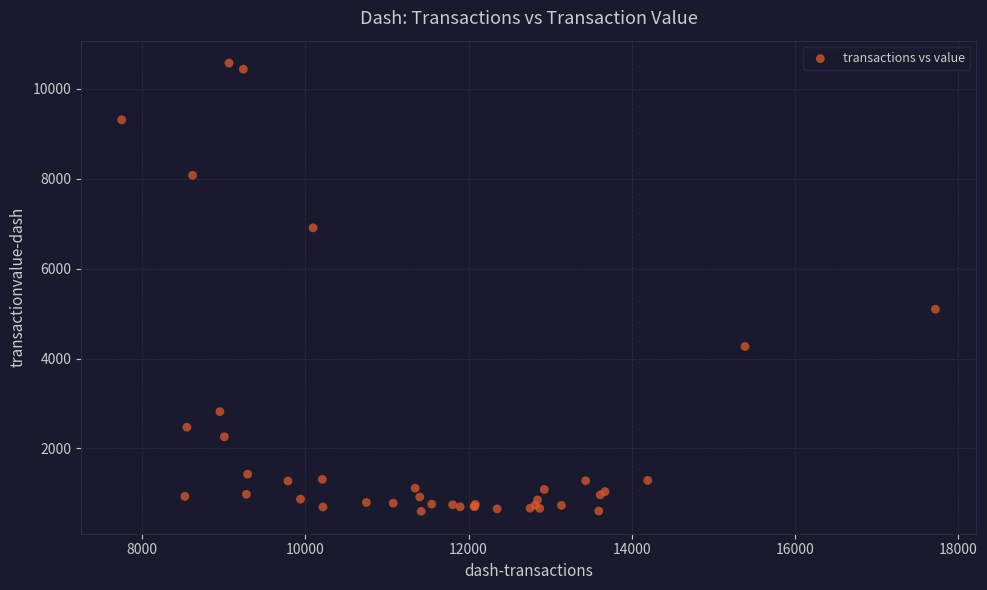

What Y value in the scatter plot is closest to 5585?

5095.0